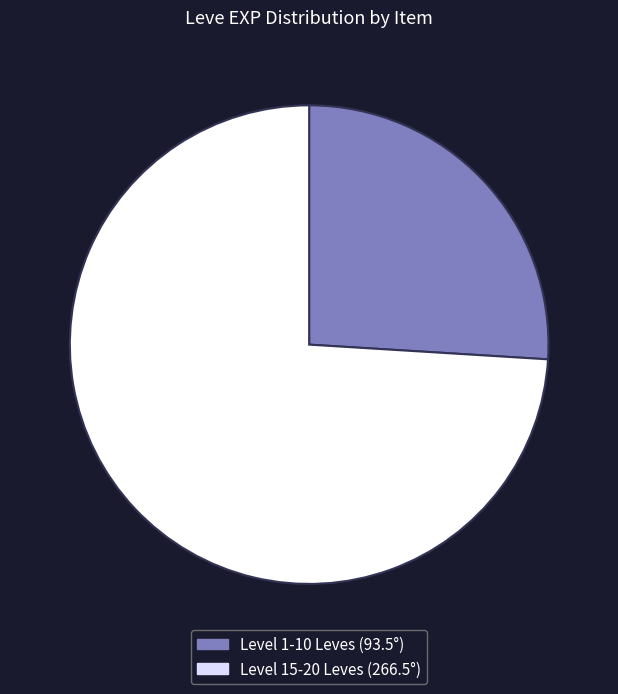

Does any single category account for the majority?

Yes